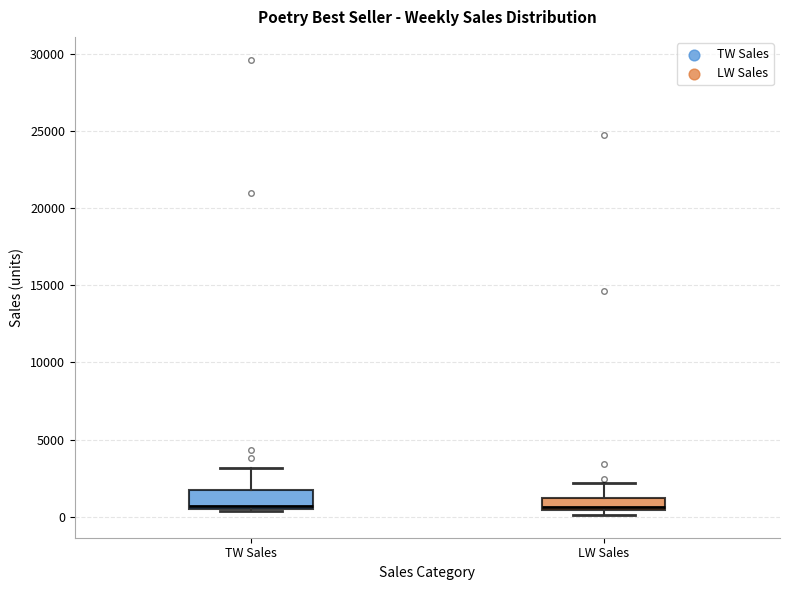

Where does the upper whisker of the box for LW Sales end on the y-axis? The values are not printed on the chart, so give them approximately, as read against the axis.

2000